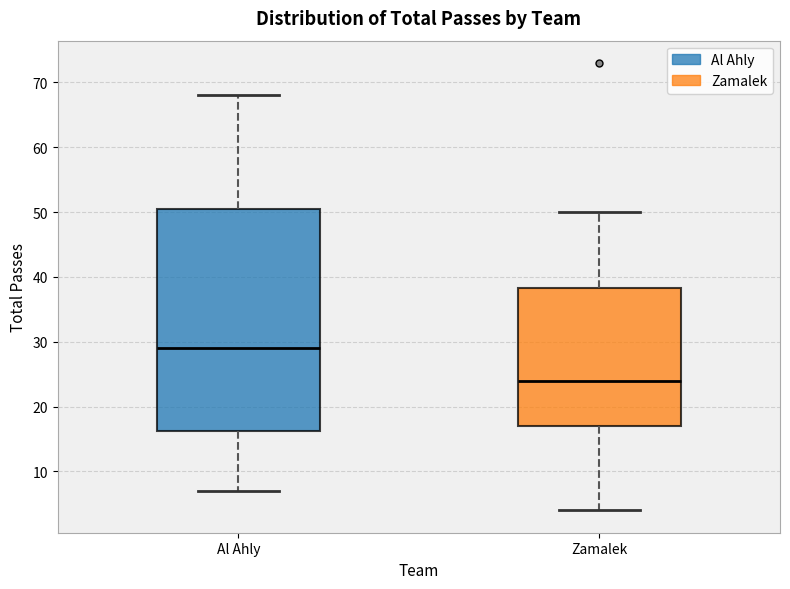

Which box's median line is the lowest?

Zamalek